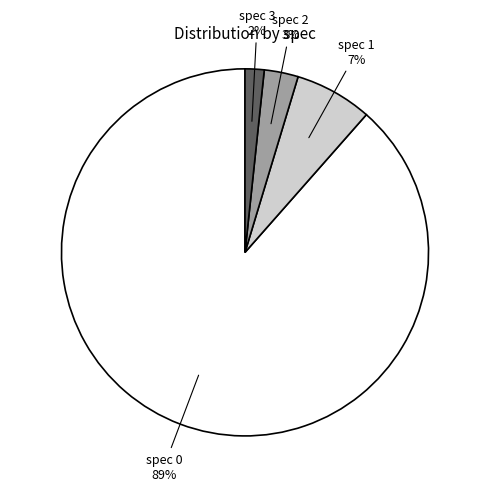

The spec 2 slice represents 10% of the pie. True or false?

False